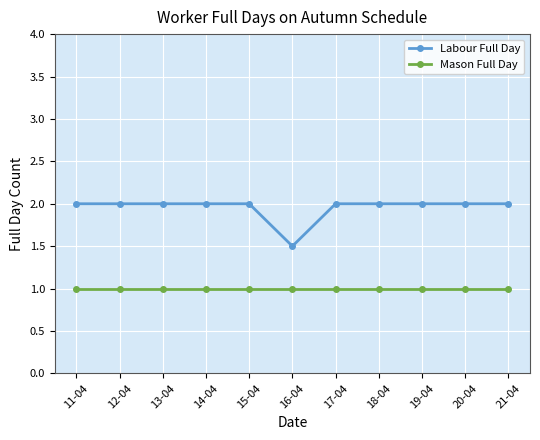

Is the value of Labour Full Day at 11-04 greater than the value of Mason Full Day at 19-04?

Yes